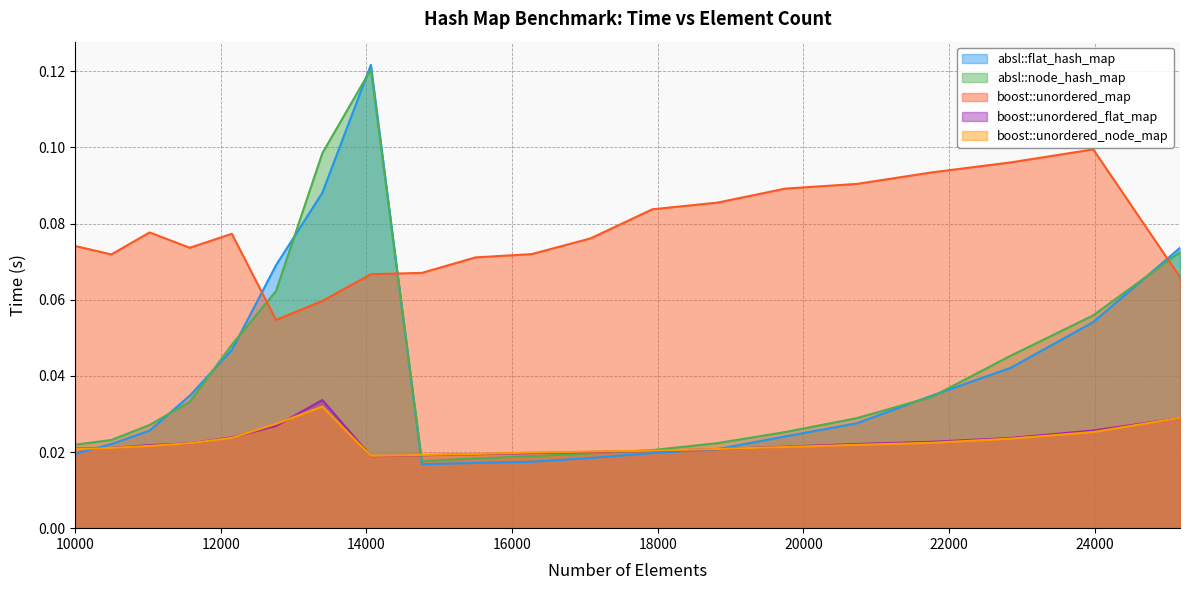

Reading left to right, list all the values displayed in this chart.

absl::flat_hash_map: 10000=0.0	10500=0.0	11025=0.0	11576=0.0	12154=0.0	12760=0.1	13396=0.1	14063=0.1	14763=0.0	15498=0.0	16269=0.0	17078=0.0	17927=0.0	18818=0.0	19753=0.0	20734=0.0	21764=0.0	22845=0.0	23980=0.1	25171=0.1
absl::node_hash_map: 10000=0.0	10500=0.0	11025=0.0	11576=0.0	12154=0.0	12760=0.1	13396=0.1	14063=0.1	14763=0.0	15498=0.0	16269=0.0	17078=0.0	17927=0.0	18818=0.0	19753=0.0	20734=0.0	21764=0.0	22845=0.0	23980=0.1	25171=0.1
boost::unordered_map: 10000=0.1	10500=0.1	11025=0.1	11576=0.1	12154=0.1	12760=0.1	13396=0.1	14063=0.1	14763=0.1	15498=0.1	16269=0.1	17078=0.1	17927=0.1	18818=0.1	19753=0.1	20734=0.1	21764=0.1	22845=0.1	23980=0.1	25171=0.1
boost::unordered_flat_map: 10000=0.0	10500=0.0	11025=0.0	11576=0.0	12154=0.0	12760=0.0	13396=0.0	14063=0.0	14763=0.0	15498=0.0	16269=0.0	17078=0.0	17927=0.0	18818=0.0	19753=0.0	20734=0.0	21764=0.0	22845=0.0	23980=0.0	25171=0.0
boost::unordered_node_map: 10000=0.0	10500=0.0	11025=0.0	11576=0.0	12154=0.0	12760=0.0	13396=0.0	14063=0.0	14763=0.0	15498=0.0	16269=0.0	17078=0.0	17927=0.0	18818=0.0	19753=0.0	20734=0.0	21764=0.0	22845=0.0	23980=0.0	25171=0.0